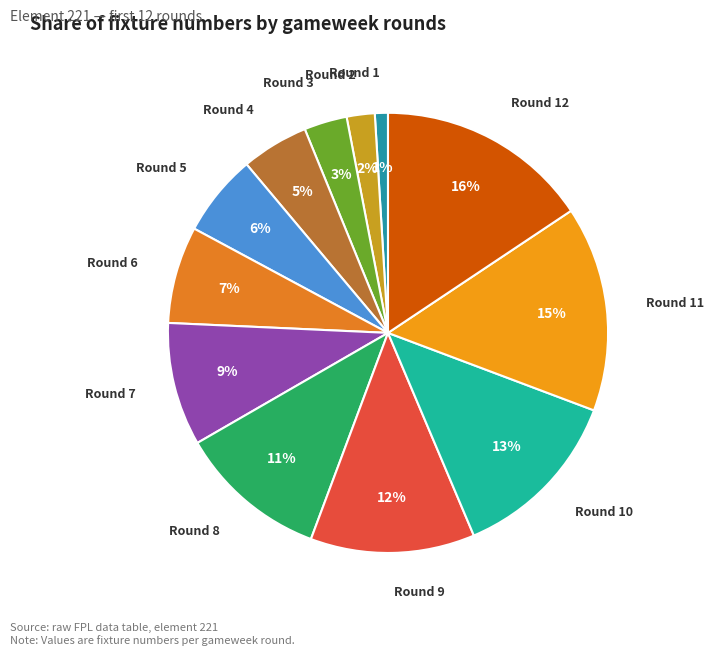

Count the number of slices in the pie.

12